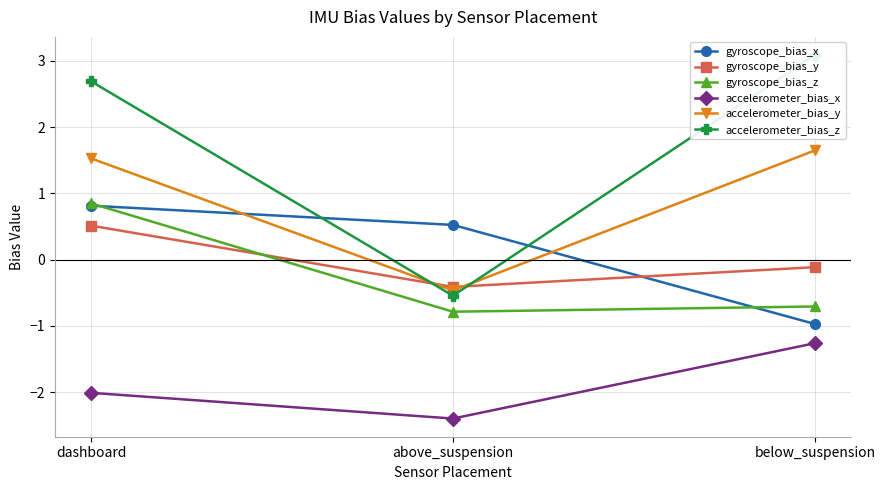

What are all the series names shown in the legend?

gyroscope_bias_x, gyroscope_bias_y, gyroscope_bias_z, accelerometer_bias_x, accelerometer_bias_y, accelerometer_bias_z